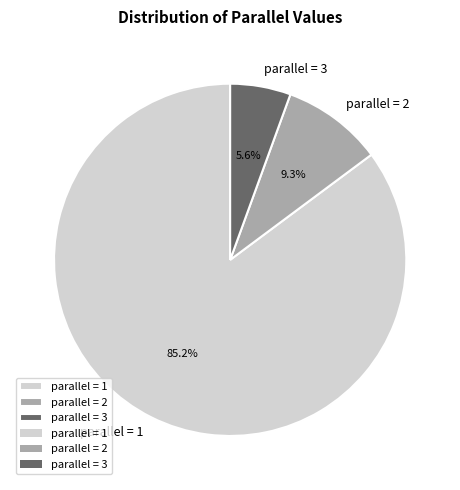

Is the sum of parallel = 1 and parallel = 2 greater than half?

Yes